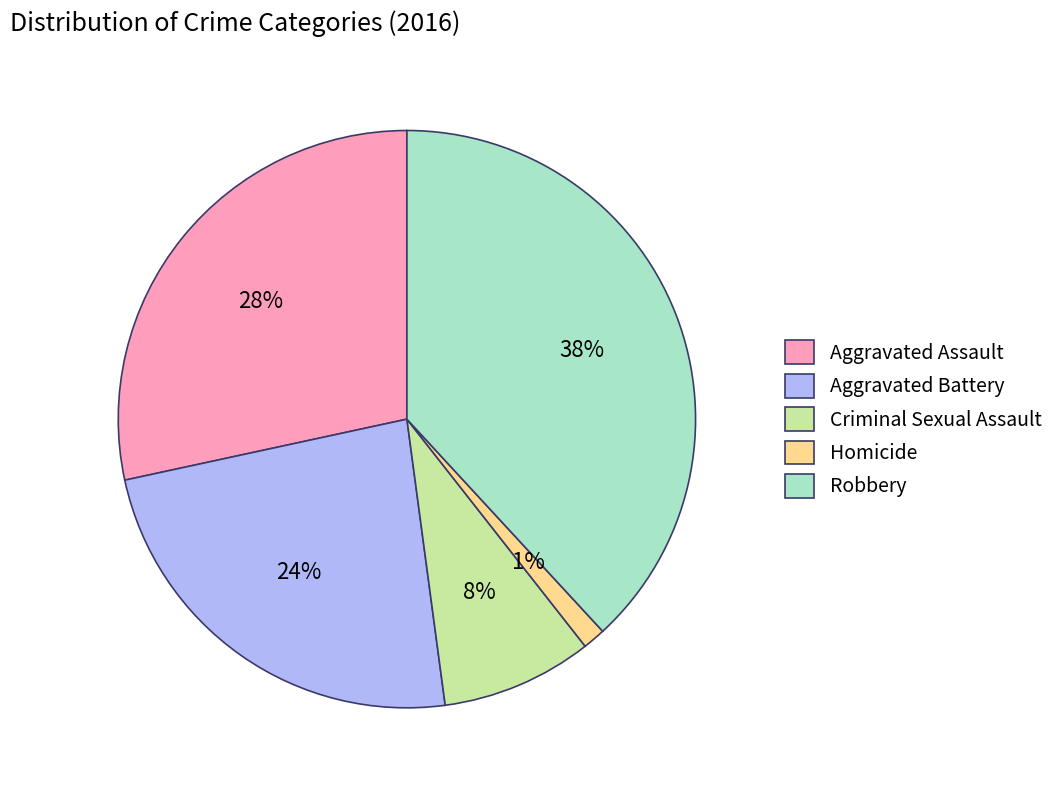

Which slice is the largest?

Robbery